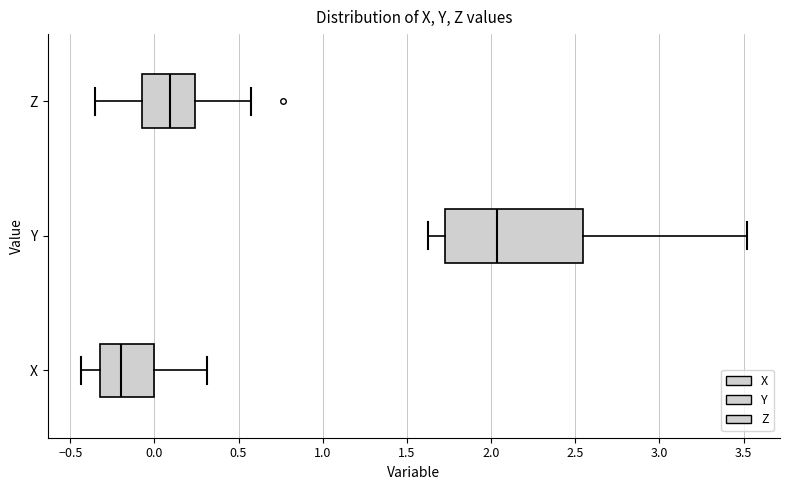

Where is the right edge of the box for X on the x-axis? The values are not printed on the chart, so give them approximately, as read against the axis.

0.00